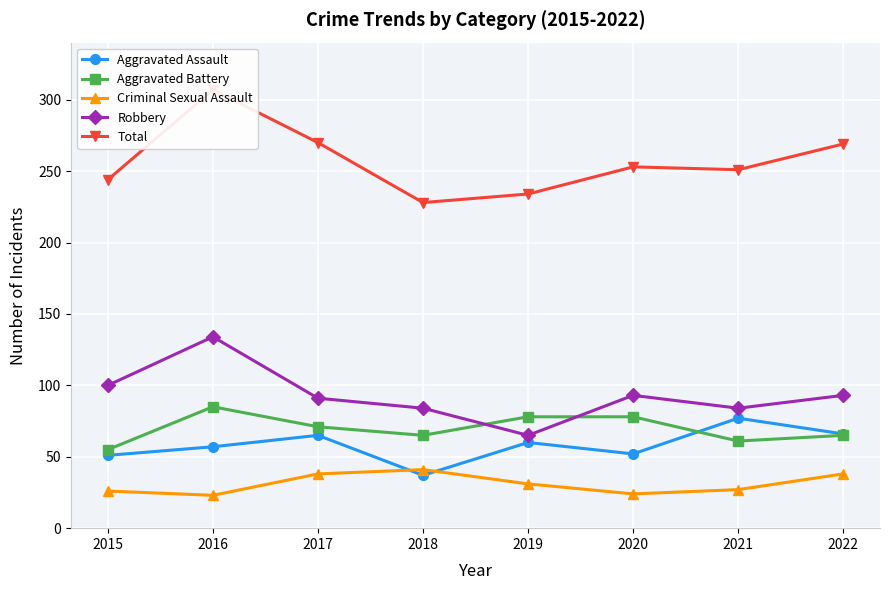

The value of Total at 2020 is 167. True or false?

False